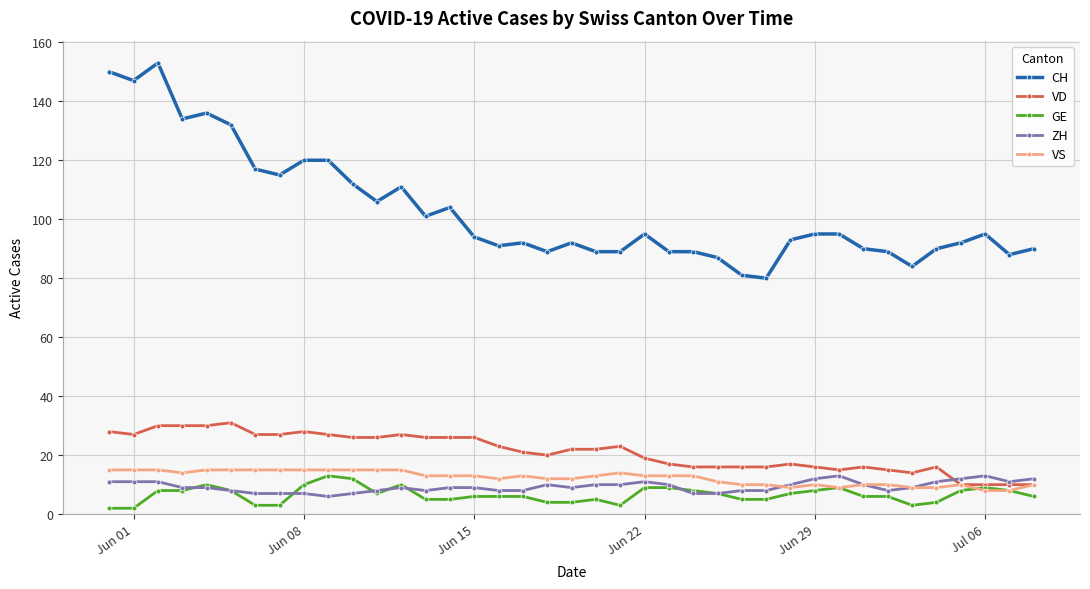

True or false: ZH has more than 0 points higher than both neighbors.

True